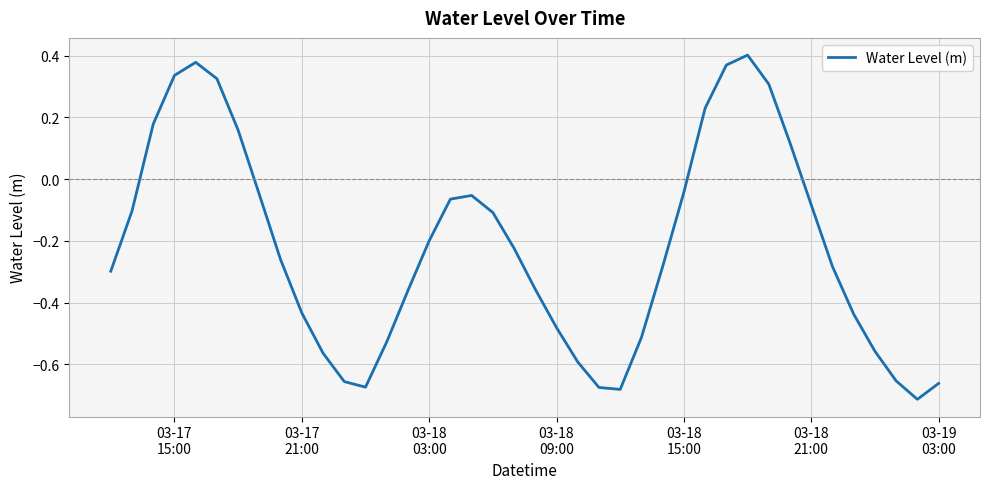

What is the difference between the maximum and minimum values?

1.1